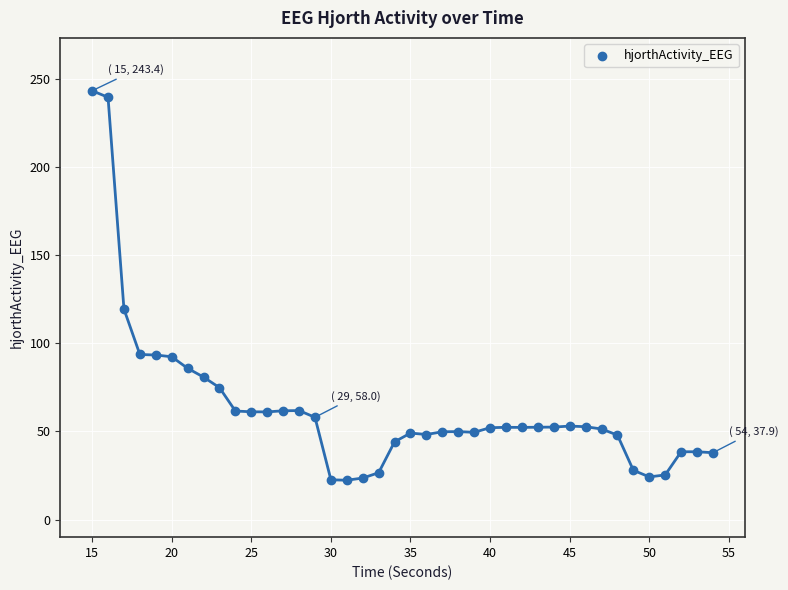

What is the range of Y values (max minus min)?

221.0